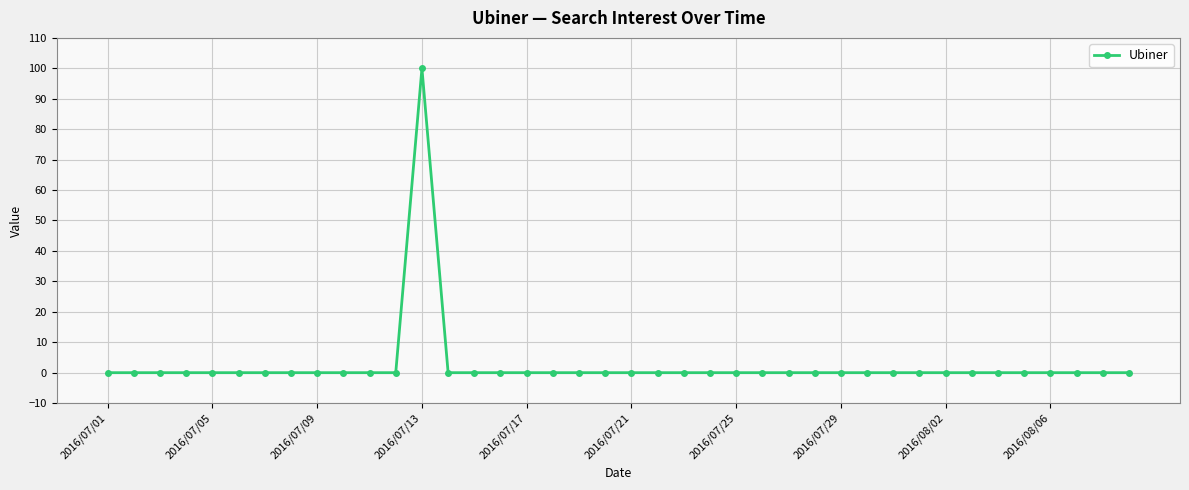

What is the maximum value shown in the chart?

100